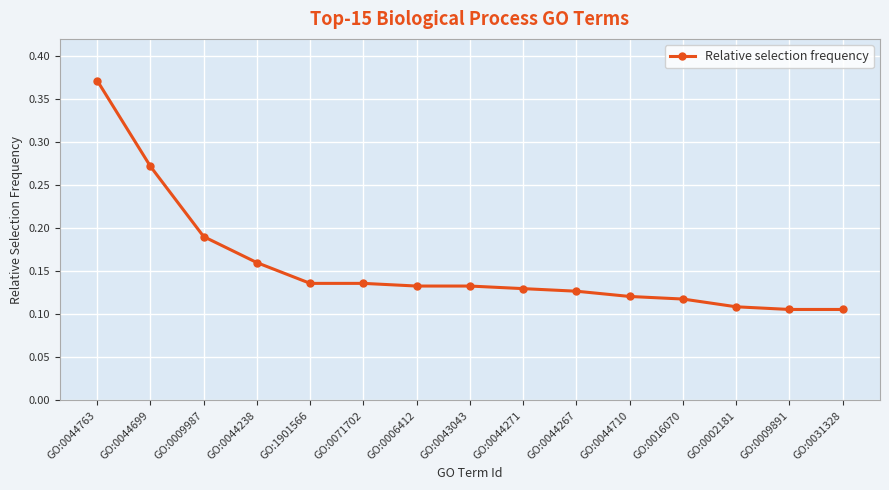

Does the chart display data point markers on the line(s)?

Yes